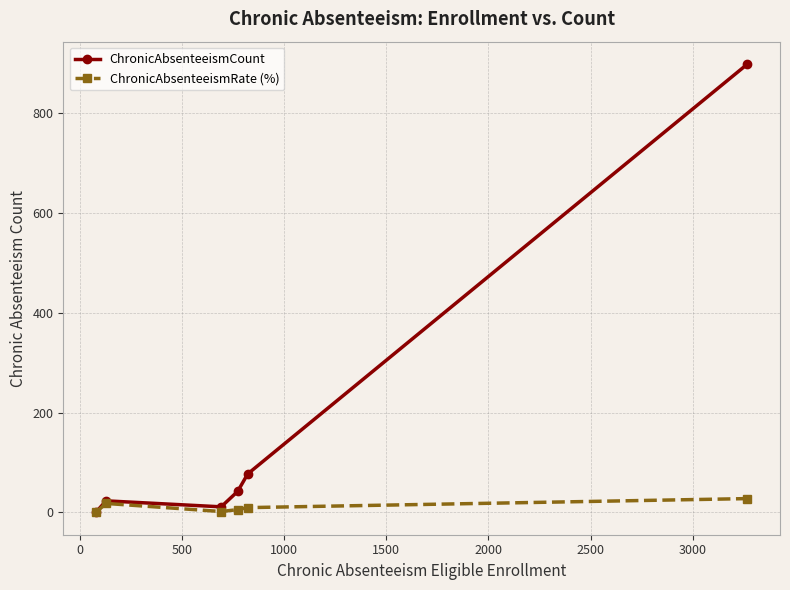

Which series has the widest spread of values?

ChronicAbsenteeismCount